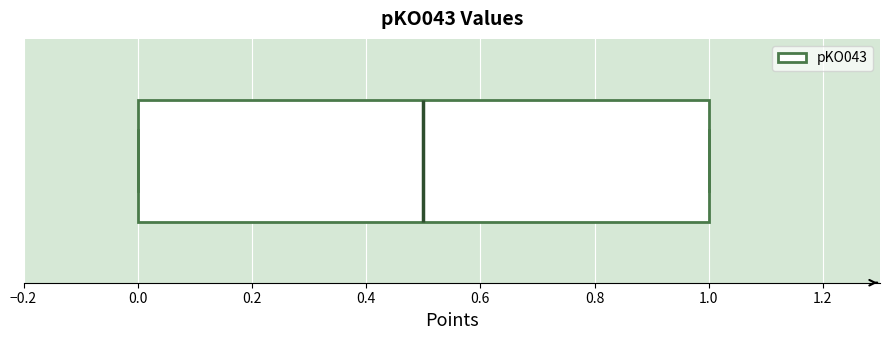

Transcribe this box plot: give where the median line is, the range the box spans, and where the two whiskers end, as read against the x-axis. The values are not printed on the chart, so give them approximately, as read against the axis.

median 0.5, box 0.0 to 1.0, whiskers 0.0 to 1.0